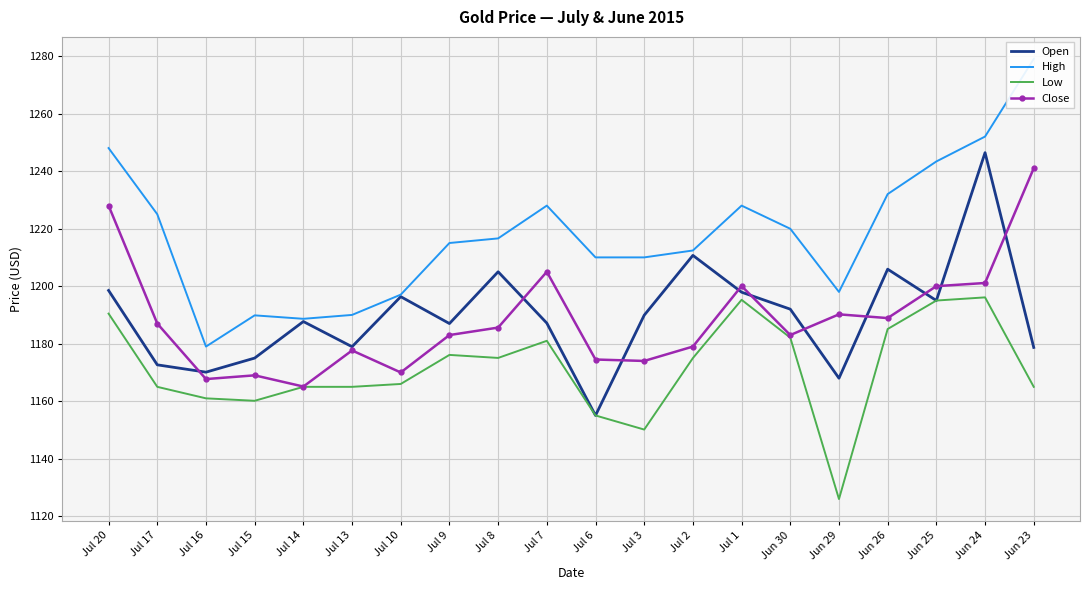

The Open series shows 1195.0 at Jun 25. True or false?

True